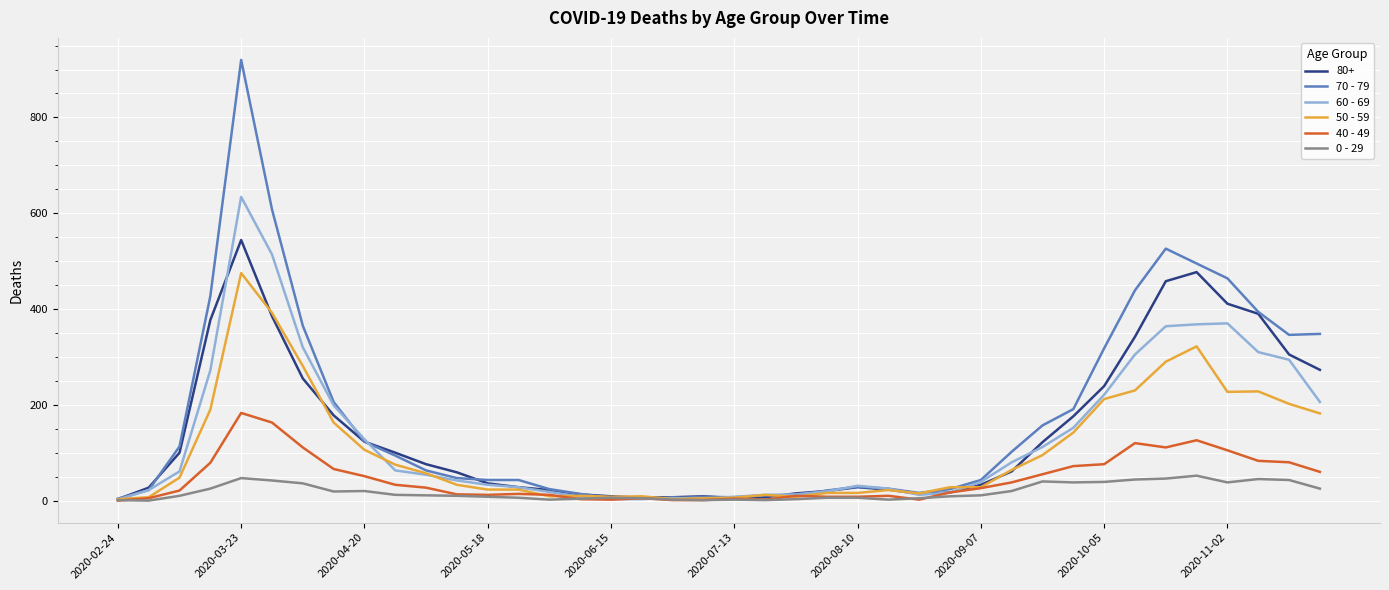

List the series in order of their peak value, lowest first.

0 - 29, 40 - 49, 50 - 59, 80+, 60 - 69, 70 - 79